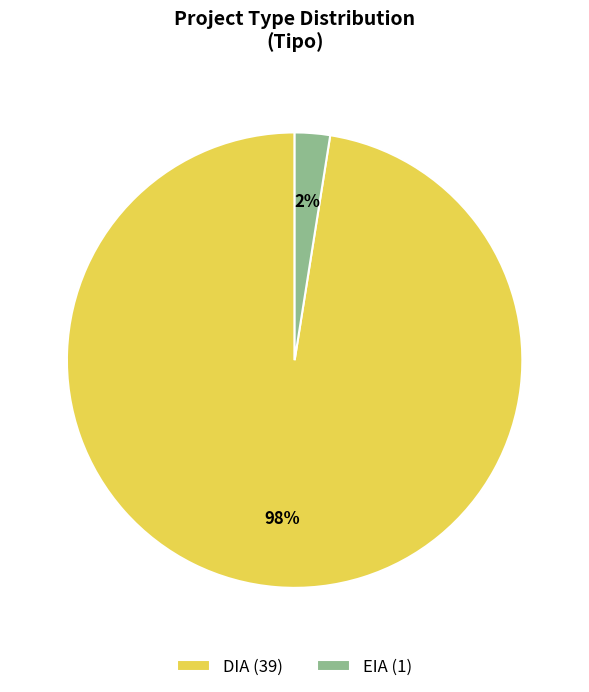

To the nearest percent, what is the combined percentage of EIA and DIA?

100%